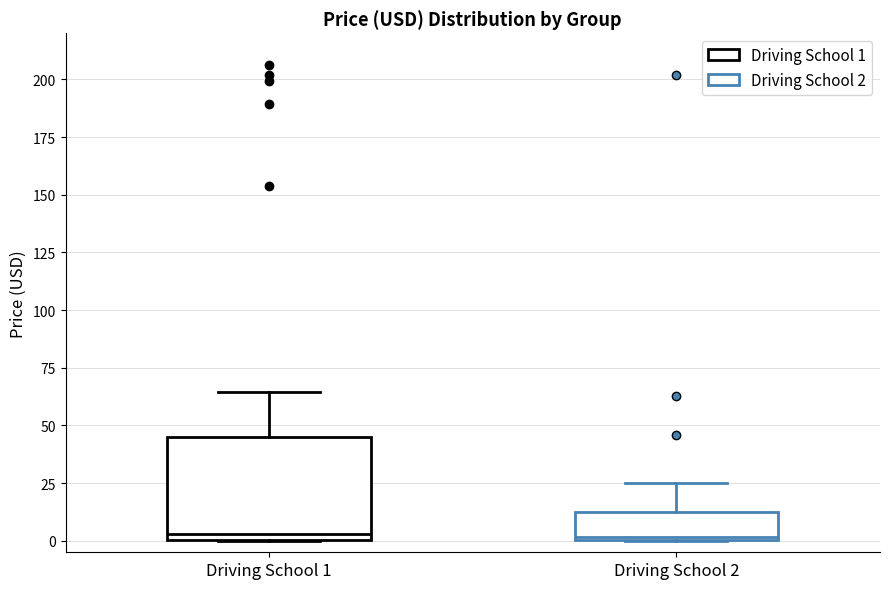

Reading left to right, transcribe this box plot: for each box, give where its median line is, the range the box spans, and where its two whiskers end, as read against the y-axis. The values are not printed on the chart, so give them approximately, as read against the axis.

Driving School 1: median 5, box 0 to 45, whiskers 0 to 65
Driving School 2: median 0, box 0 to 10, whiskers 0 to 25